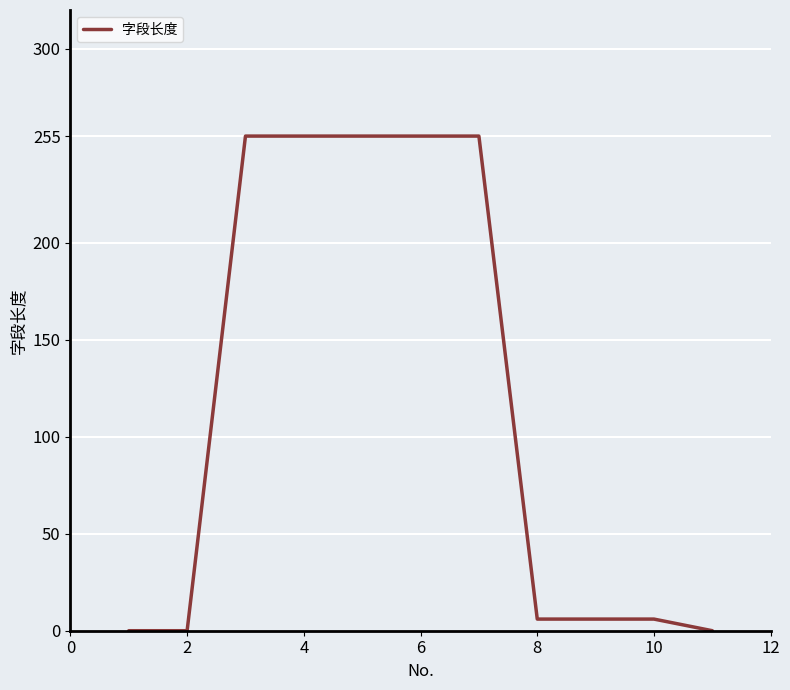

What is the difference between the maximum and minimum values?

255